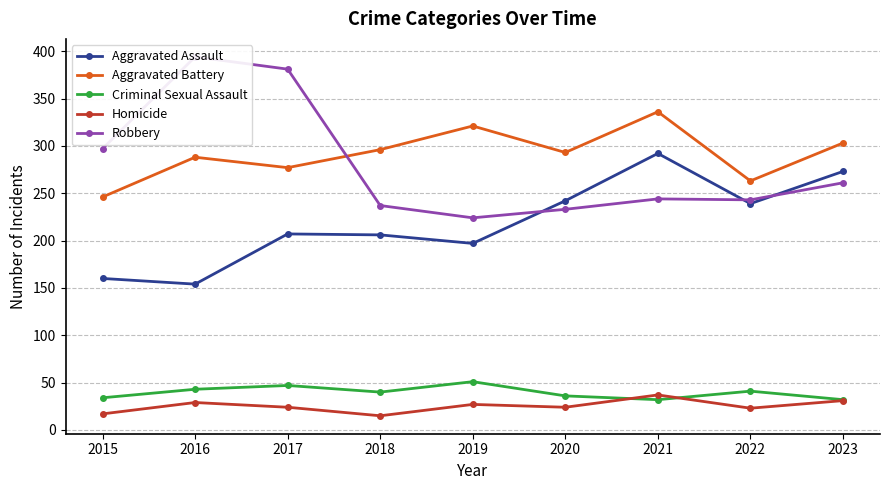

Is the value of Aggravated Battery at 2016 greater than the value of Homicide at 2018?

Yes